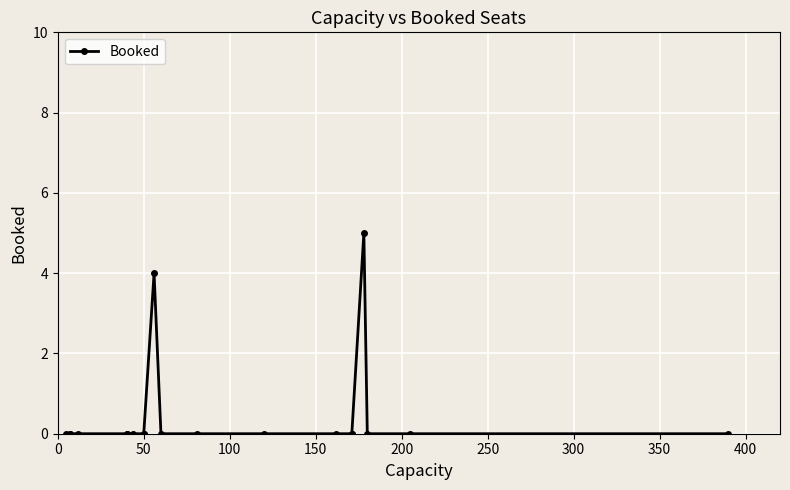

The value at 11 is 2. True or false?

False